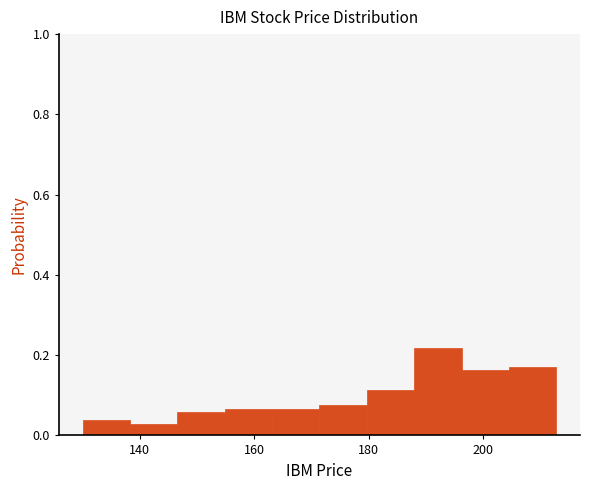

Reading left to right, transcribe this chart: for each bar, give the range it covers on the x-axis and its height. Neither the bar edges nor the heights are printed on the chart, so give them approximately, as read against the axes.

130 to 138: 0.04
138 to 146: 0.02
146 to 154: 0.06
154 to 164: 0.06
164 to 172: 0.06
172 to 180: 0.08
180 to 188: 0.12
188 to 196: 0.22
196 to 204: 0.16
204 to 212: 0.18